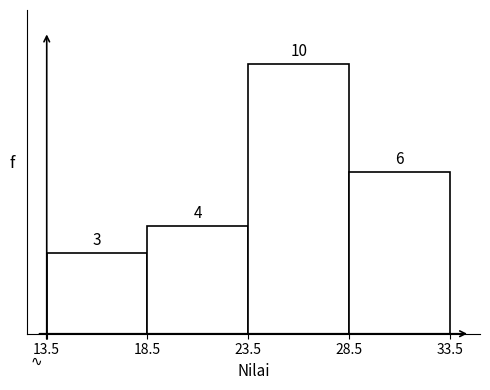

Reading left to right, transcribe this chart: for each bar, give the range it covers on the x-axis and its height.

13.5 to 18.5: 3
18.5 to 23.5: 4
23.5 to 28.5: 10
28.5 to 33.5: 6